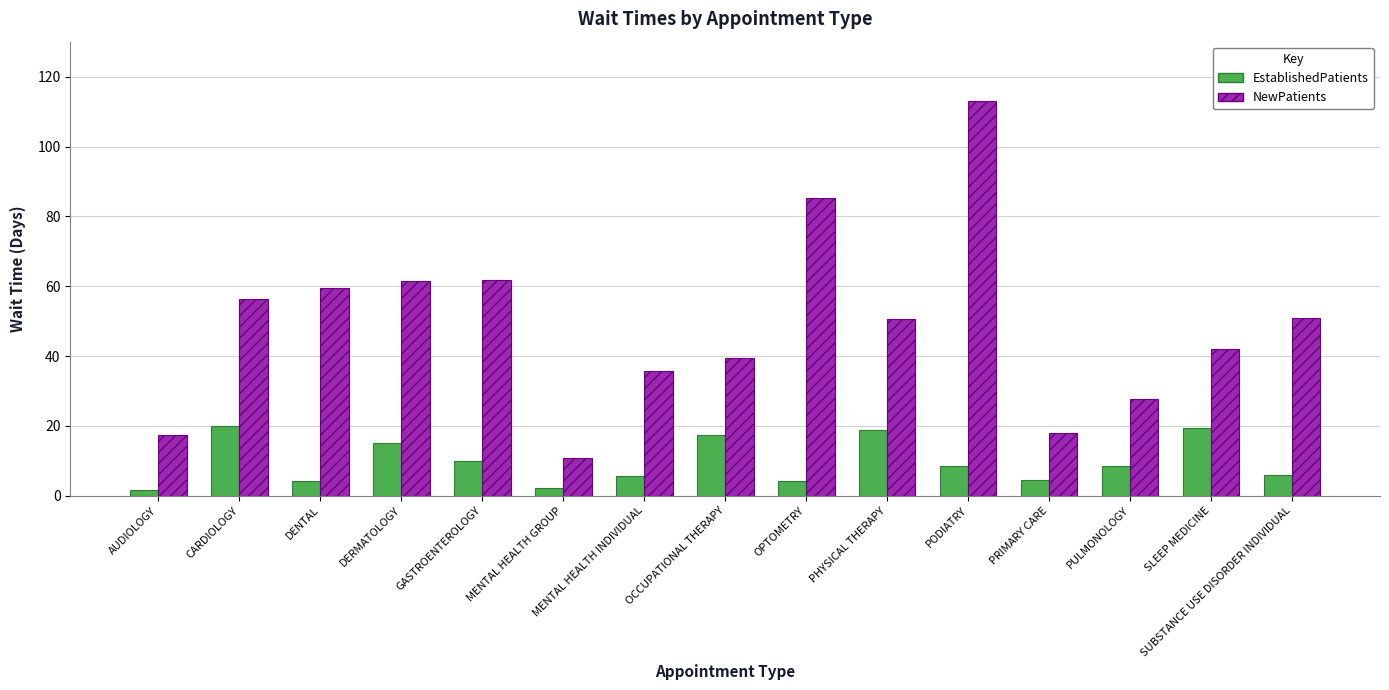

At which category is the sum across all series the highest?

PODIATRY